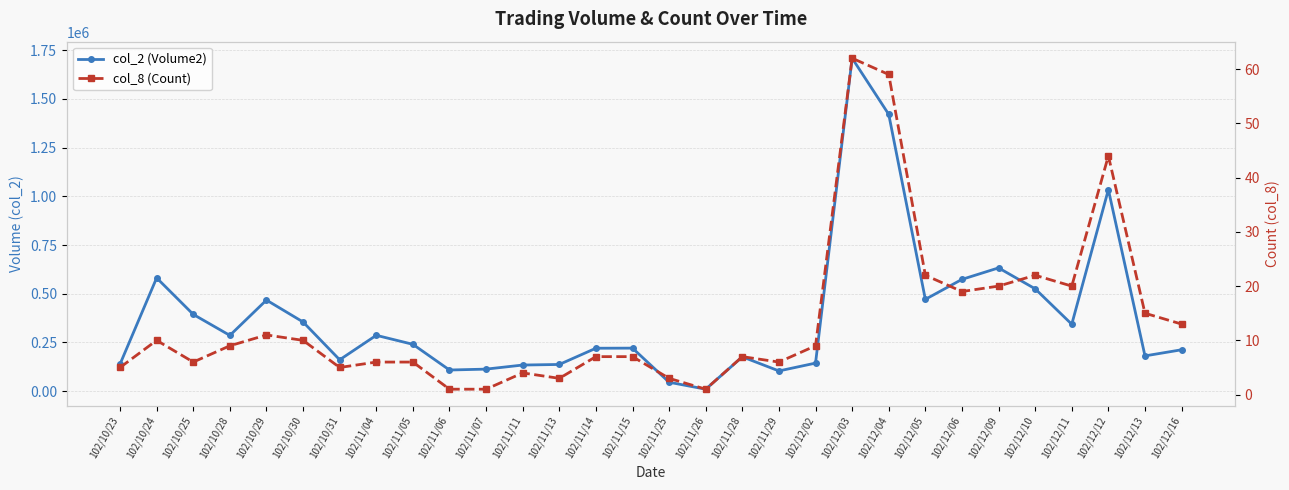

What is the label of the 5th point from the left?

102/10/29